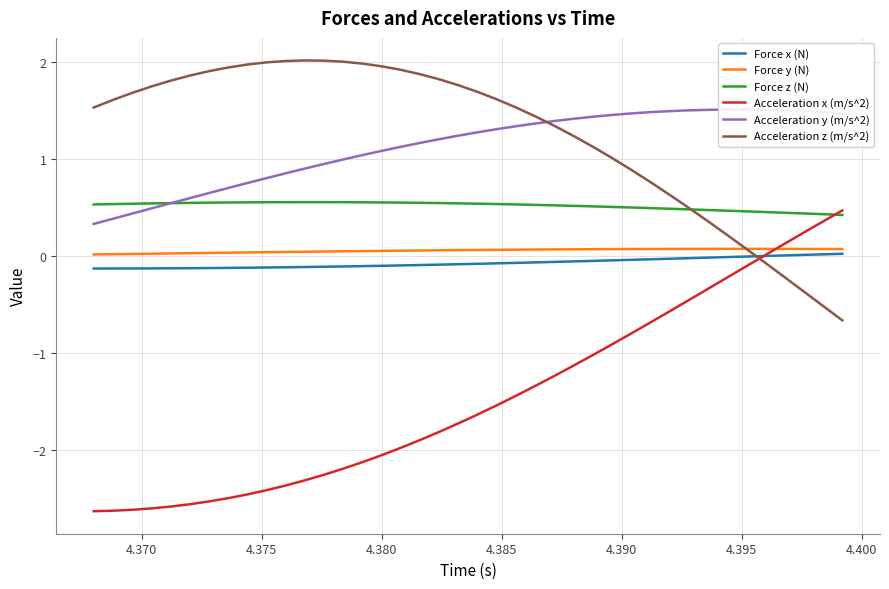

True or false: Acceleration x (m/s^2) and Acceleration y (m/s^2) intersect in this chart.

False